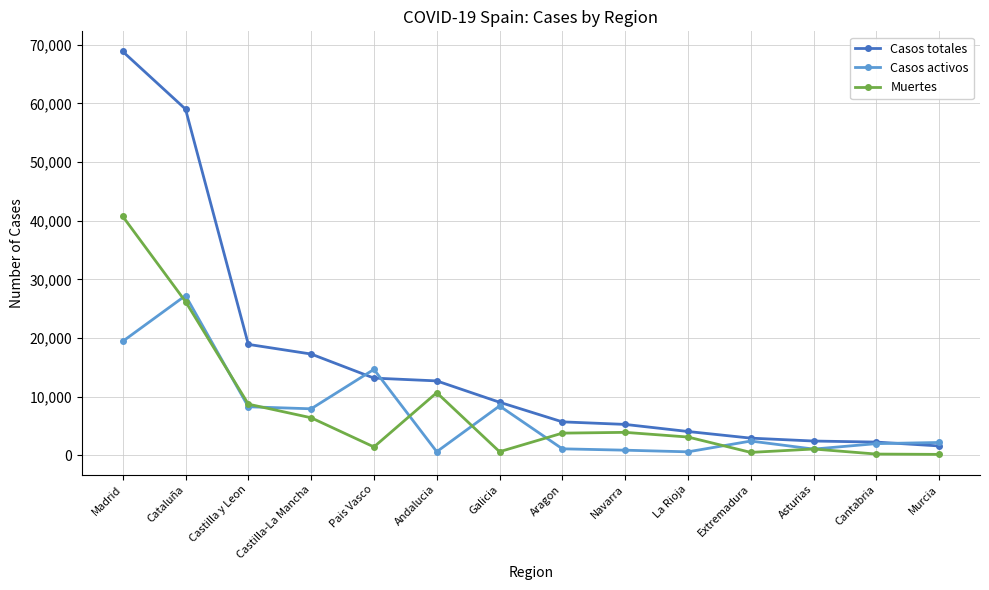

True or false: Muertes has more than 1 points higher than both neighbors.

True